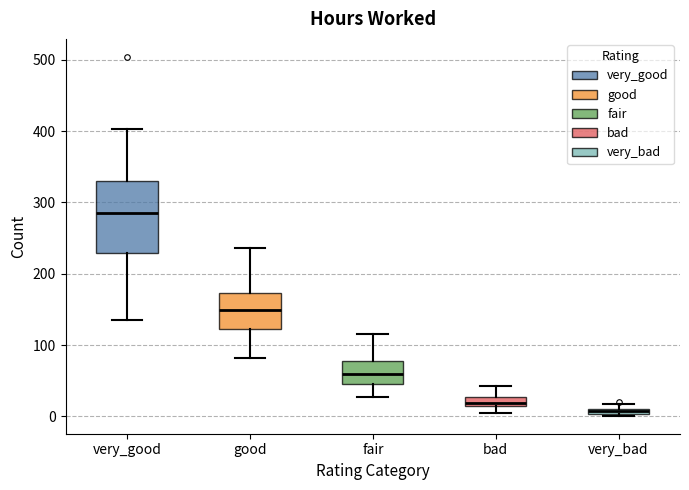

Where is the upper edge of the box for bad on the y-axis? The values are not printed on the chart, so give them approximately, as read against the axis.

30